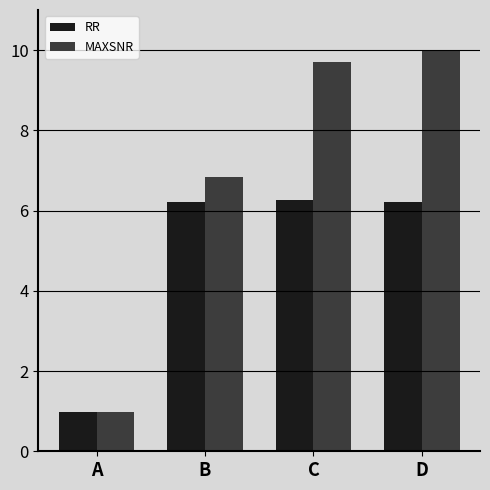

At which label is RR closest to 3?

A